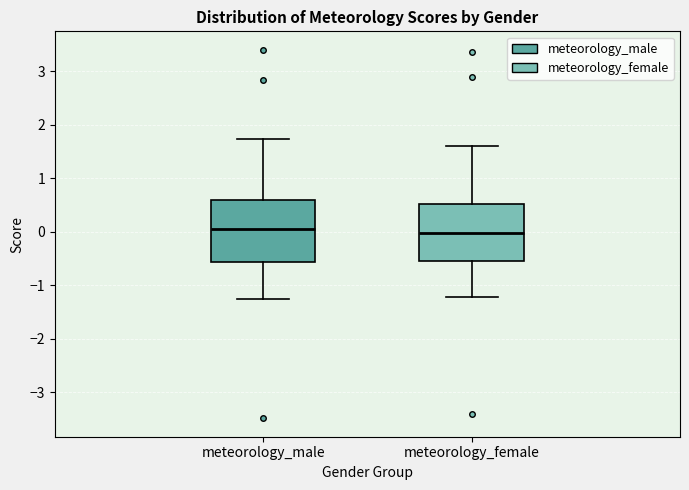

Reading left to right, transcribe this box plot: for each box, give where its median line is, the range the box spans, and where its two whiskers end, as read against the y-axis. The values are not printed on the chart, so give them approximately, as read against the axis.

meteorology_male: median 0.0, box -0.6 to 0.6, whiskers -1.3 to 1.7
meteorology_female: median 0.0, box -0.6 to 0.5, whiskers -1.2 to 1.6